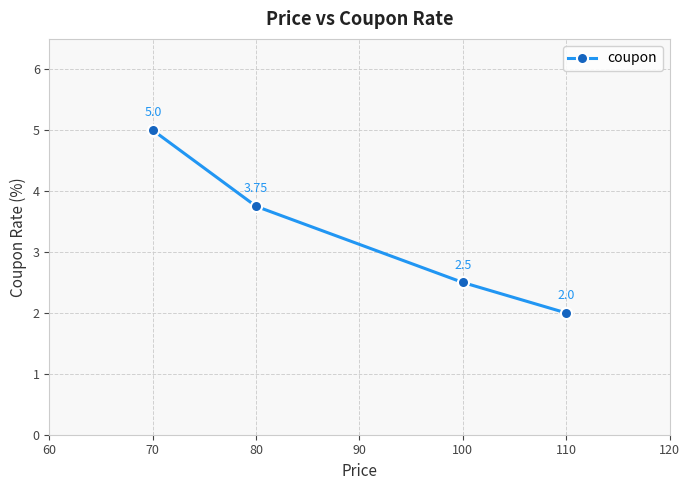

What is the sum of the values at 110 and 70?

7.0